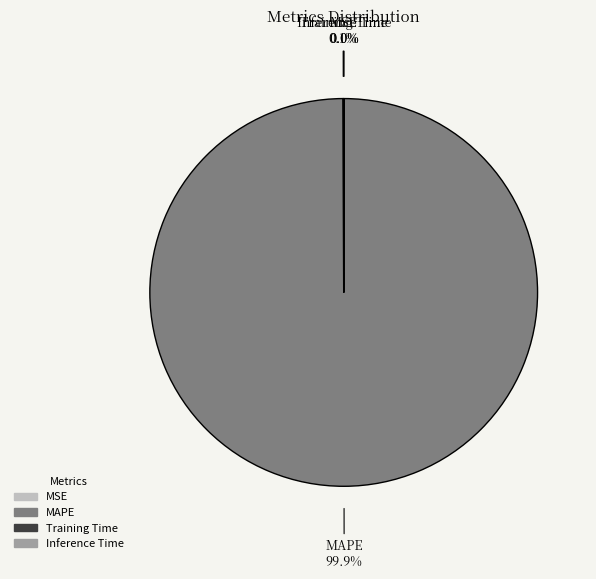

Which category has the biggest portion of the pie?

MAPE